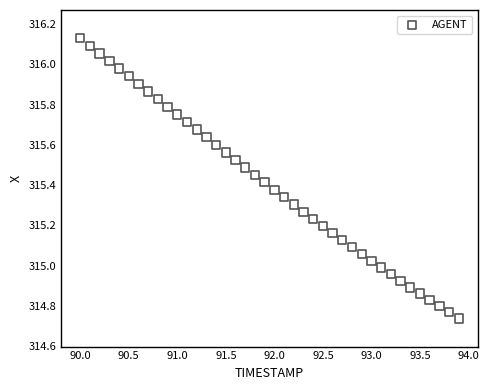

What is the range of X values (max minus min)?

3.9